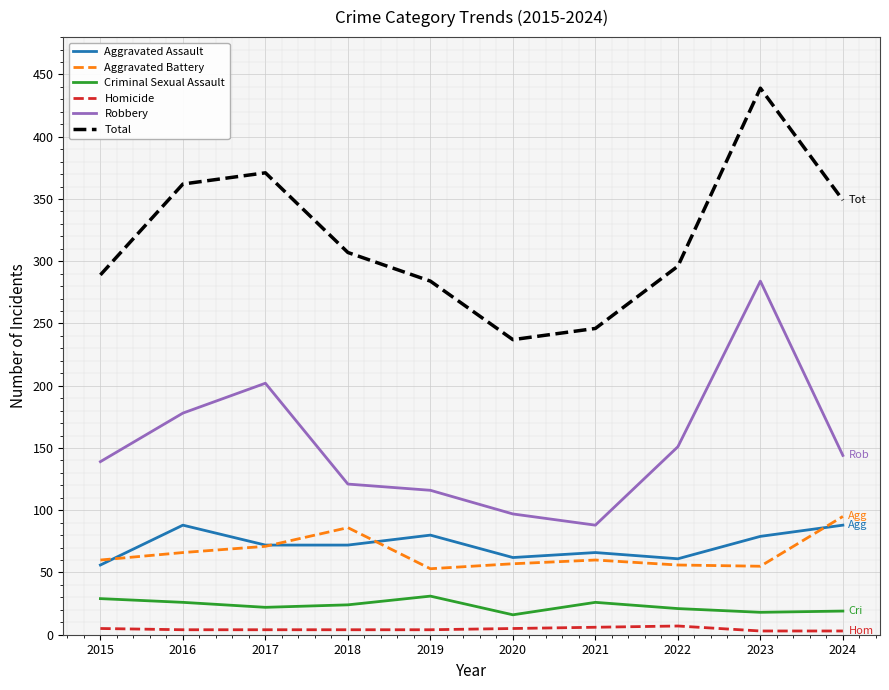

What is the average value of the Aggravated Assault series?

72